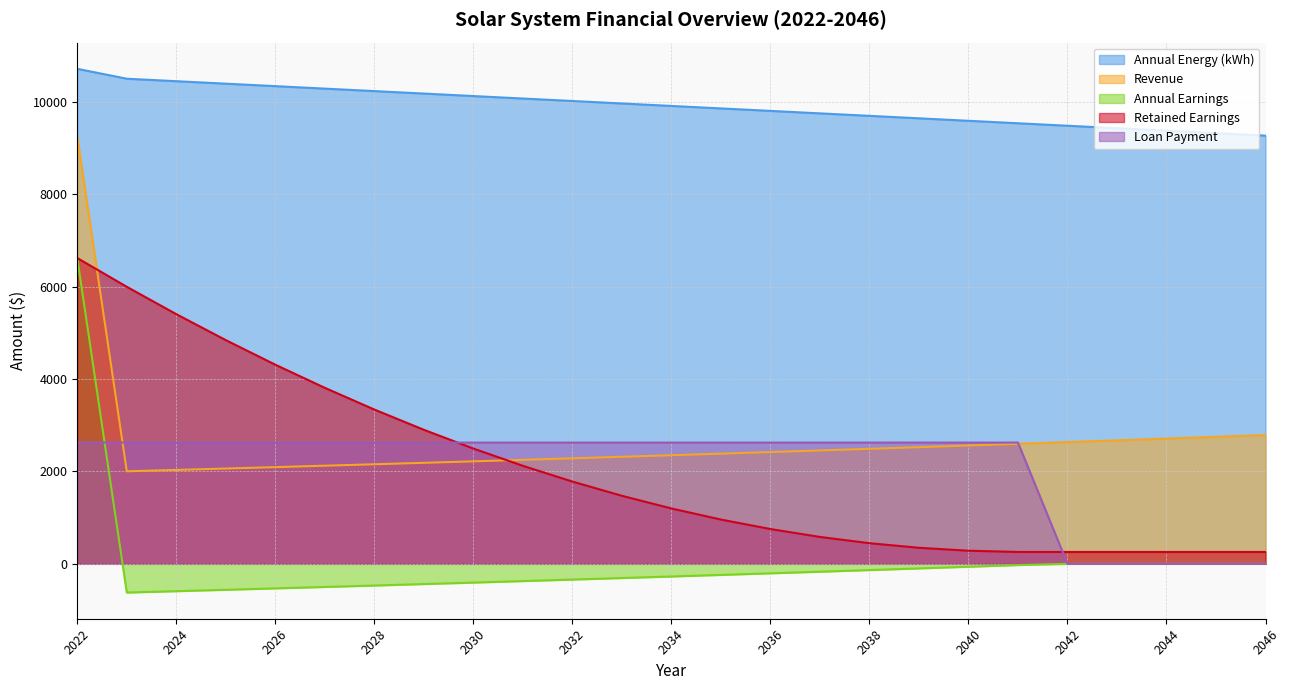

Is the value of Loan Payment at 2032 greater than the value of Annual Earnings at 2035?

Yes